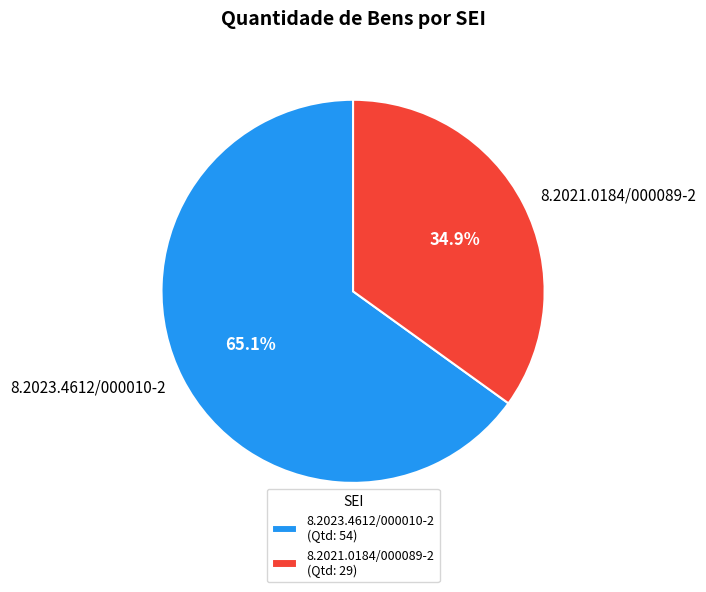

To the nearest percent, what portion does 8.2021.0184/000089-2 represent?

35%